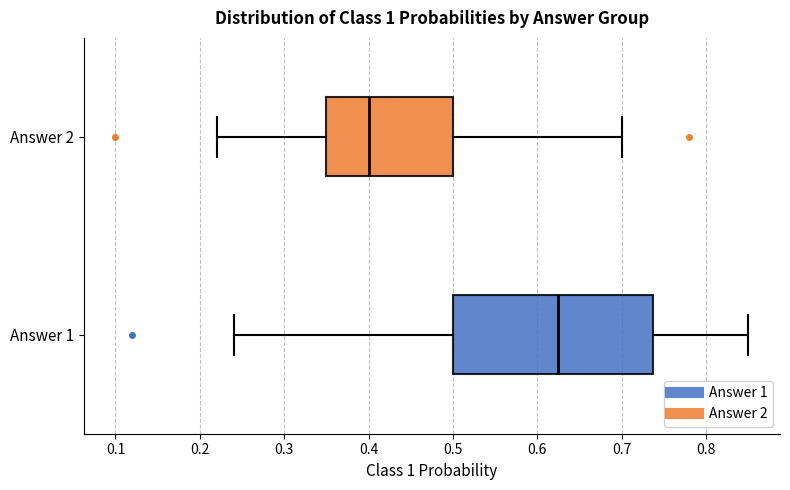

Reading bottom to top, transcribe this box plot: for each box, give where its median line is, the range the box spans, and where its two whiskers end, as read against the x-axis. The values are not printed on the chart, so give them approximately, as read against the axis.

Answer 1: median 0.63, box 0.50 to 0.74, whiskers 0.24 to 0.85
Answer 2: median 0.40, box 0.35 to 0.50, whiskers 0.22 to 0.70